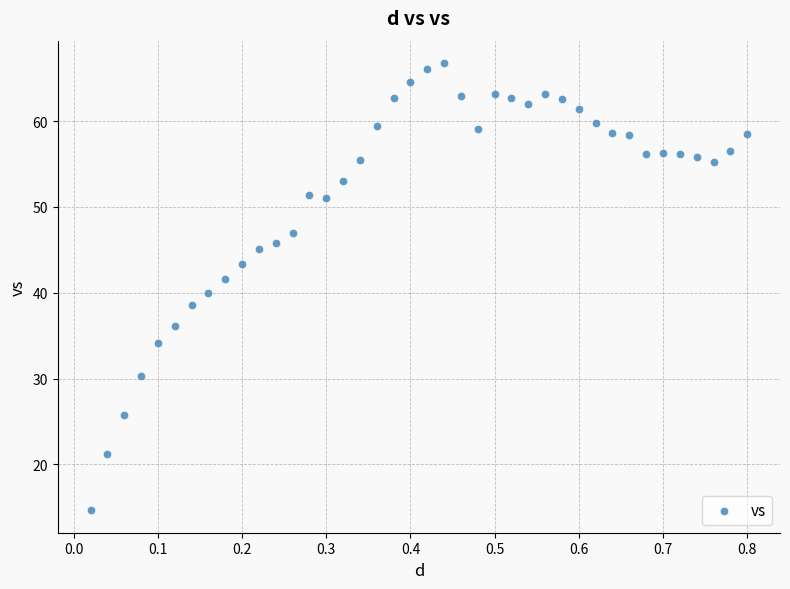

What is the range of X values (max minus min)?

0.8